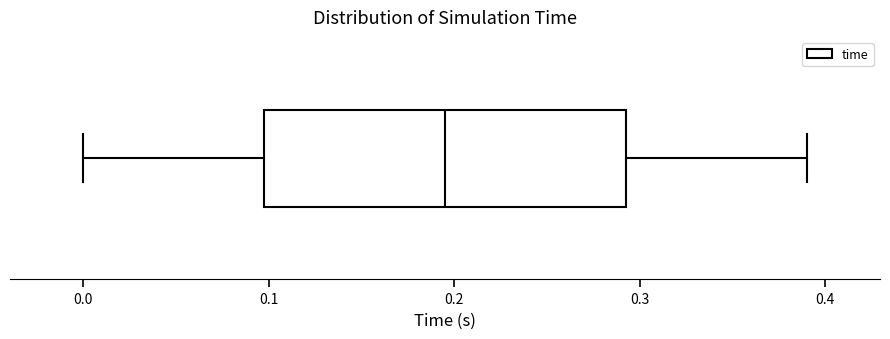

Where is the right edge of the box on the x-axis? The values are not printed on the chart, so give them approximately, as read against the axis.

0.29